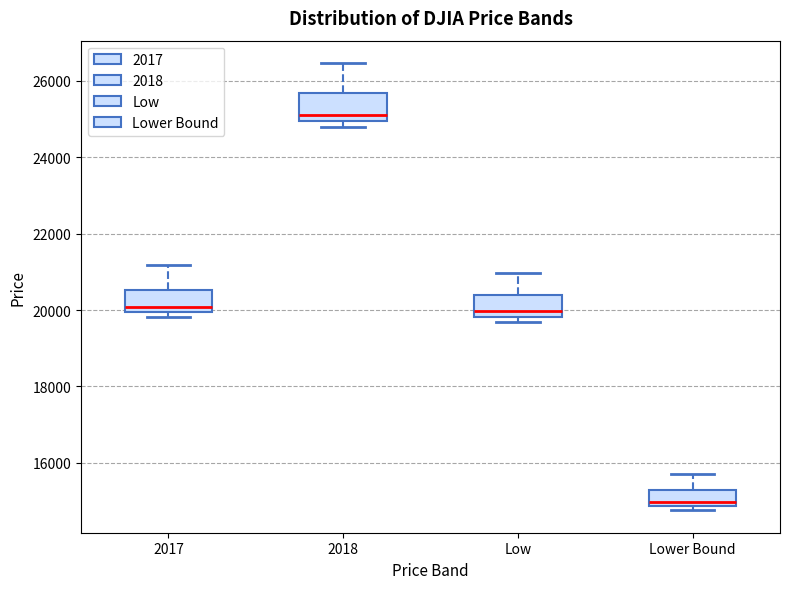

Reading left to right, read every box against the y-axis: the position of its median line, the range the box covers, and the ends of its whiskers. The values are not printed on the chart, so give them approximately, as read against the axis.

2017: median 20000 (just above the box's lower edge), box 20000 to 20600, whiskers 19800 to 21200
2018: median 25000 (just above the box's lower edge), box 25000 to 25600, whiskers 24800 to 26400
Low: median 20000, box 19800 to 20400, whiskers 19600 to 21000
Lower Bound: median 15000, box 14800 to 15400, whiskers 14800 (just below the box's lower edge) to 15800